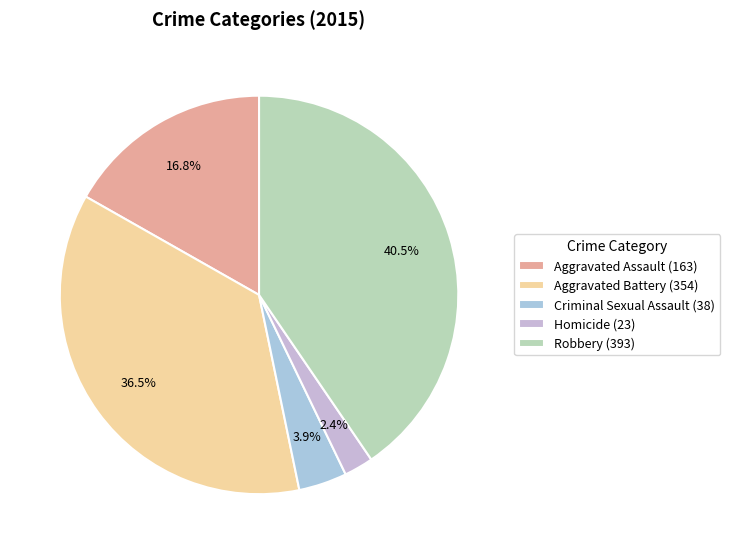

Between Aggravated Battery and Homicide, which is larger?

Aggravated Battery